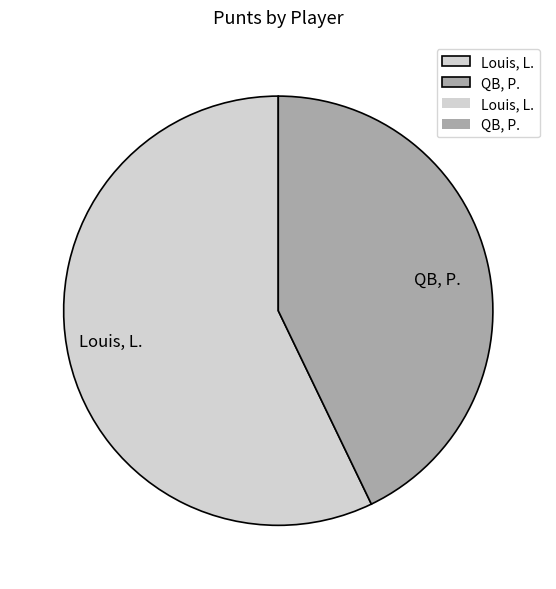

Approximately how many times larger is the value at Louis, L. compared to QB, P.?

1.3